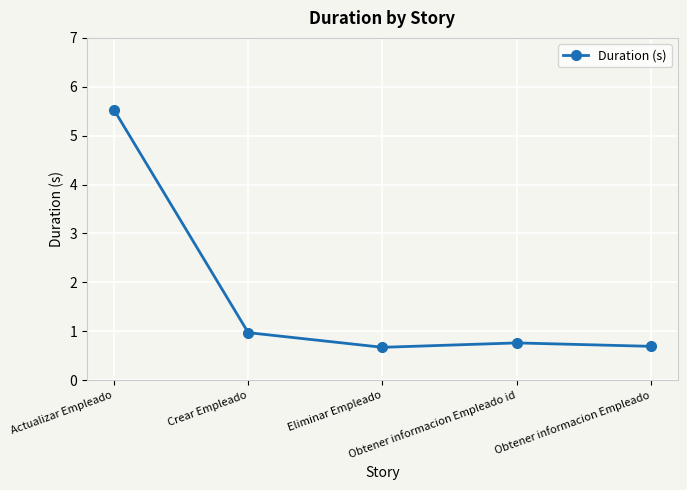

What is the value of the 3rd point from the left?

0.7